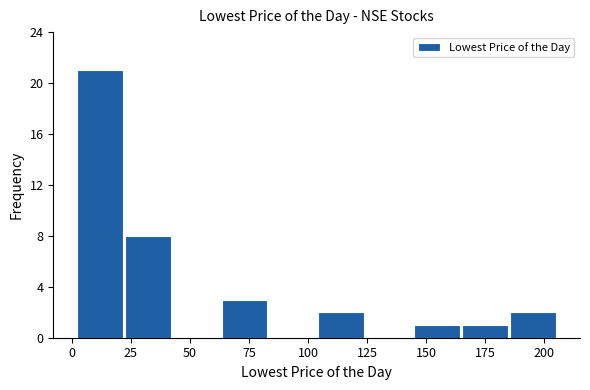

What is the height of the bar covering 0 to 25 on the x-axis? Neither the bar edges nor the heights are printed on the chart, so give them approximately, as read against the axes.

21